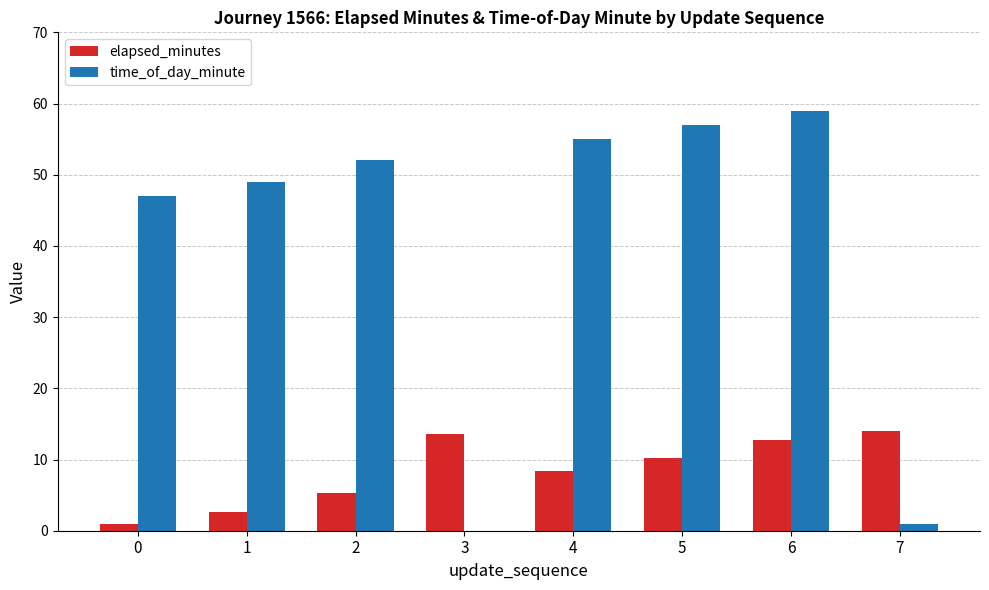

Between 4 and 7, which series saw the biggest shift?

time_of_day_minute